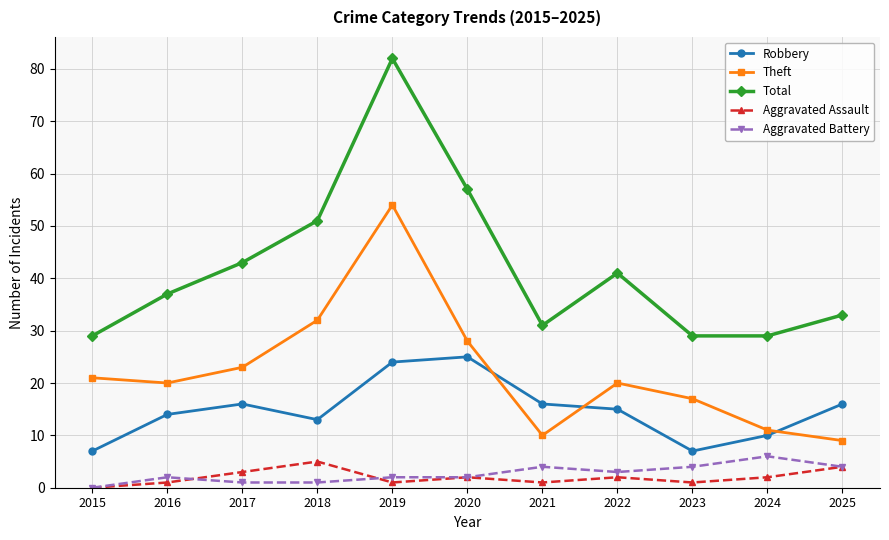

Is it true that Theft equals 15 at 2025?

False